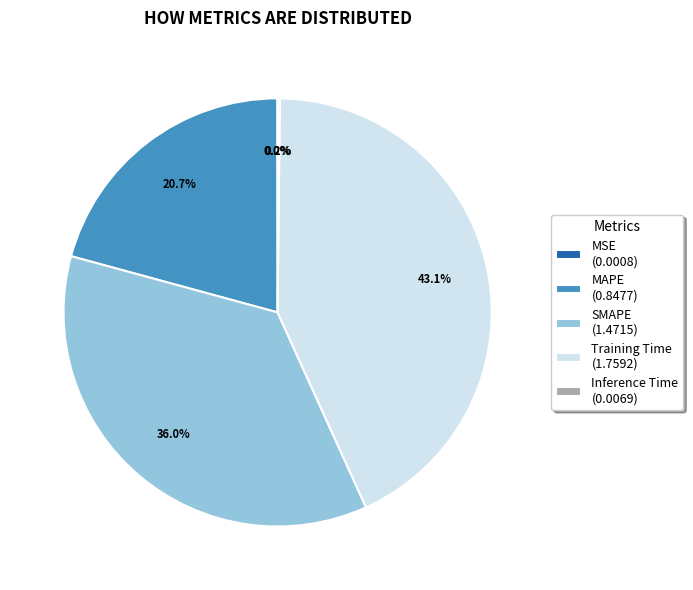

True or false: MAPE accounts for 21% of the total.

True